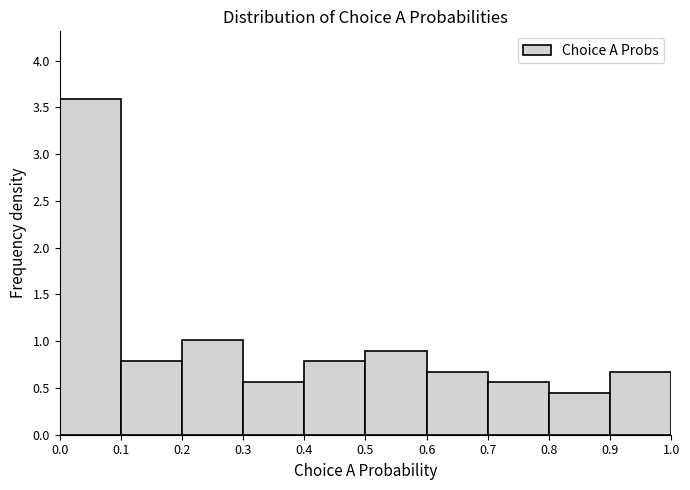

Reading left to right, transcribe this chart: for each bar, give the range it covers on the x-axis and its height. The values are not printed on the chart, so give them approximately, as read against the axis.

0.0 to 0.1: 3.60
0.1 to 0.2: 0.80
0.2 to 0.3: 1.00
0.3 to 0.4: 0.55
0.4 to 0.5: 0.80
0.5 to 0.6: 0.90
0.6 to 0.7: 0.65
0.7 to 0.8: 0.55
0.8 to 0.9: 0.45
0.9 to 1.0: 0.65